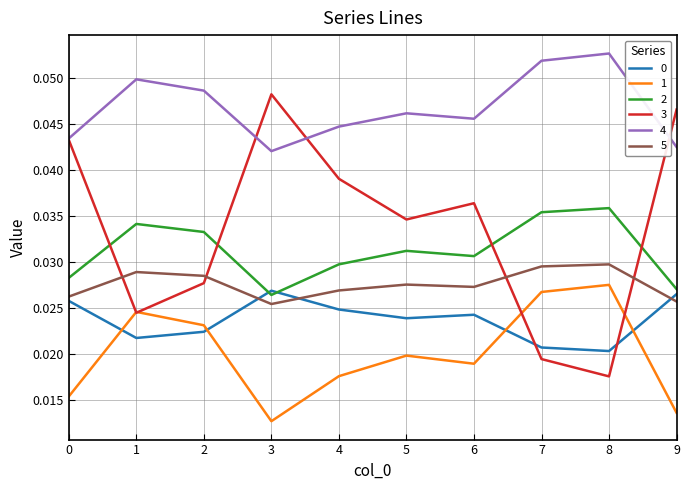

Which series has the largest total across all categories?

4